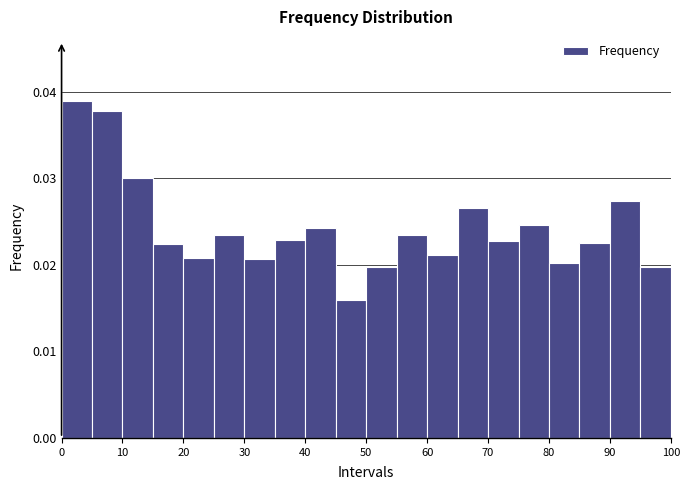

Reading left to right, list every bar in this chart as the range it spans on the x-axis followed by its height. The values are not printed on the chart, so give them approximately, as read against the axis.

0 to 5: 0.039
5 to 10: 0.038
10 to 15: 0.030
15 to 20: 0.022
20 to 25: 0.021
25 to 30: 0.023
30 to 35: 0.021
35 to 40: 0.023
40 to 45: 0.024
45 to 50: 0.016
50 to 55: 0.020
55 to 60: 0.024
60 to 65: 0.021
65 to 70: 0.027
70 to 75: 0.023
75 to 80: 0.025
80 to 85: 0.020
85 to 90: 0.023
90 to 95: 0.027
95 to 100: 0.020